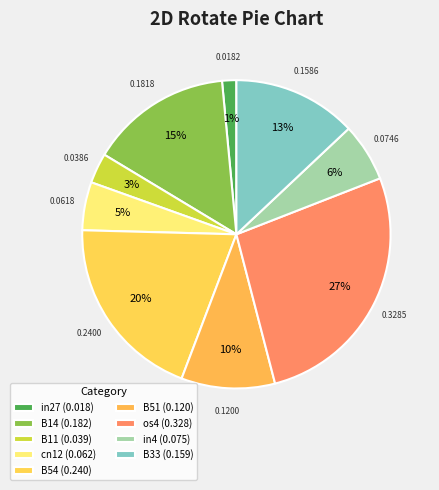

The B33 slice represents 13% of the pie. True or false?

True